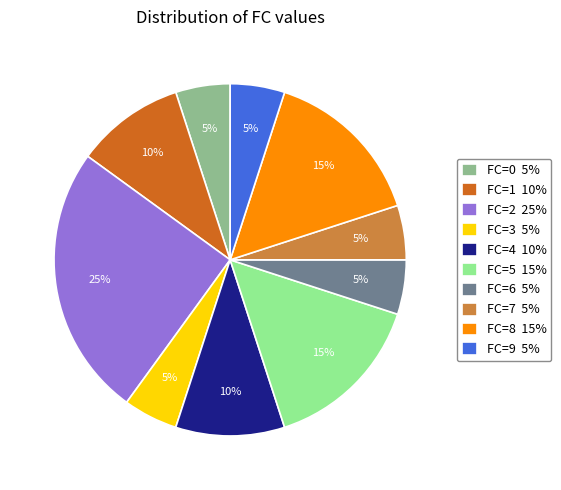

To the nearest percent, what is the difference between the largest and smallest slice percentages?

20%